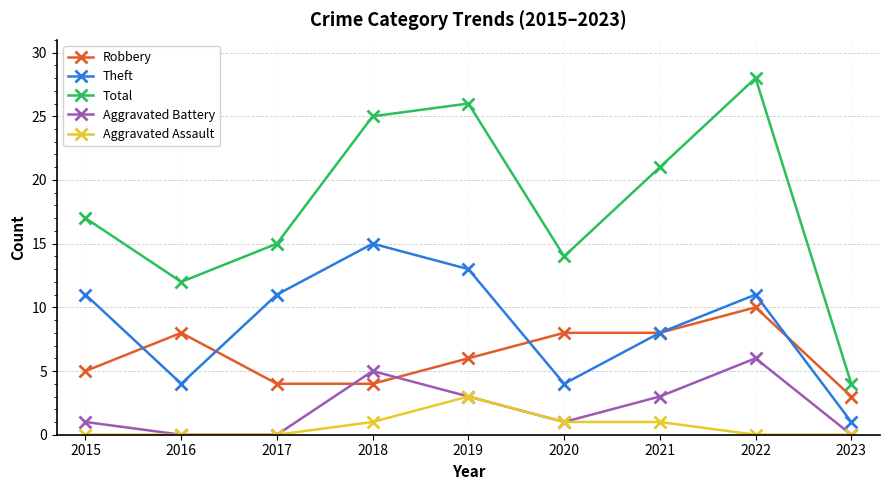

How many interior local peaks does the Total series have?

2